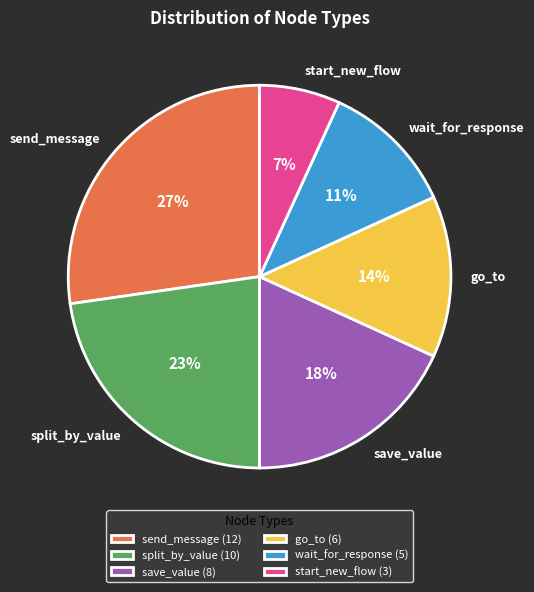

To the nearest percent, what is the average slice percentage?

17%